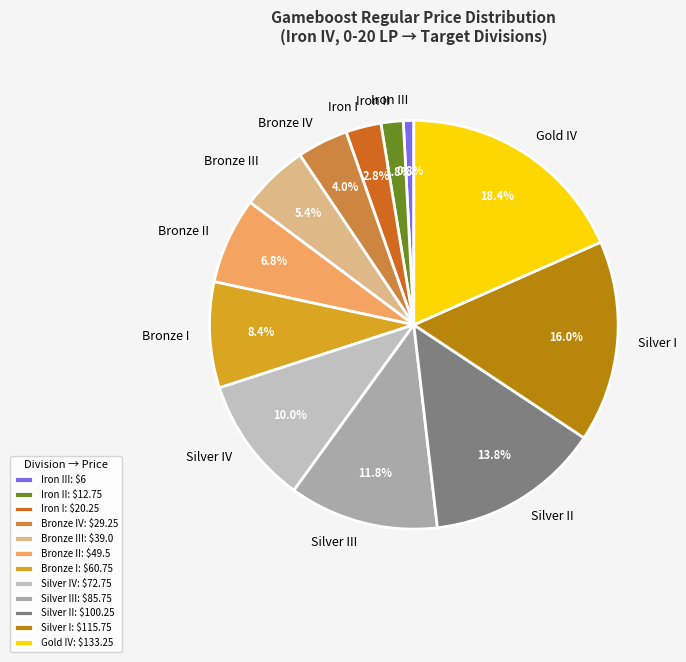

How many segments does this pie chart have?

12